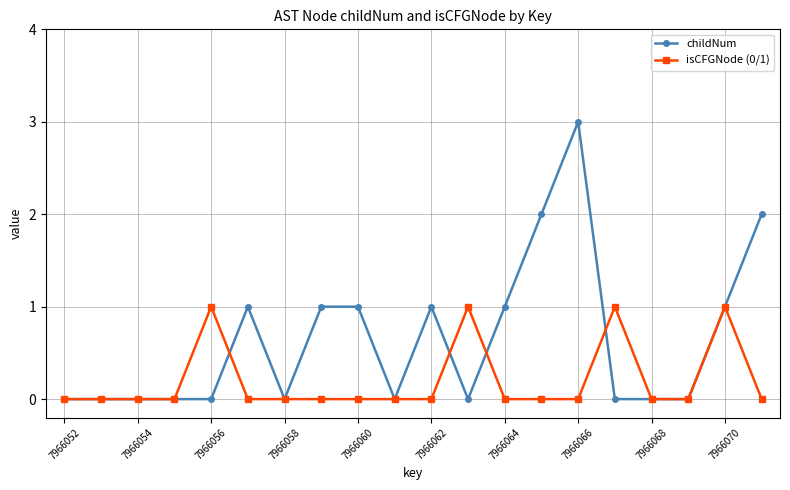

What is the highest value of the childNum series?

3